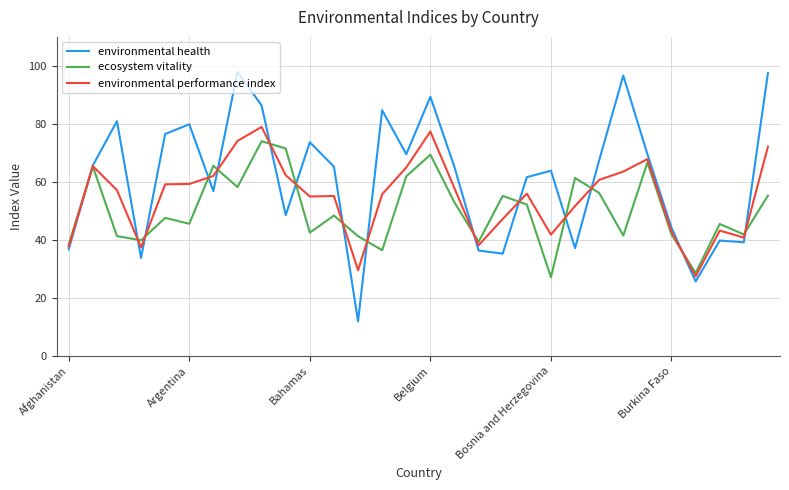

Which series has the largest total across all categories?

environmental health